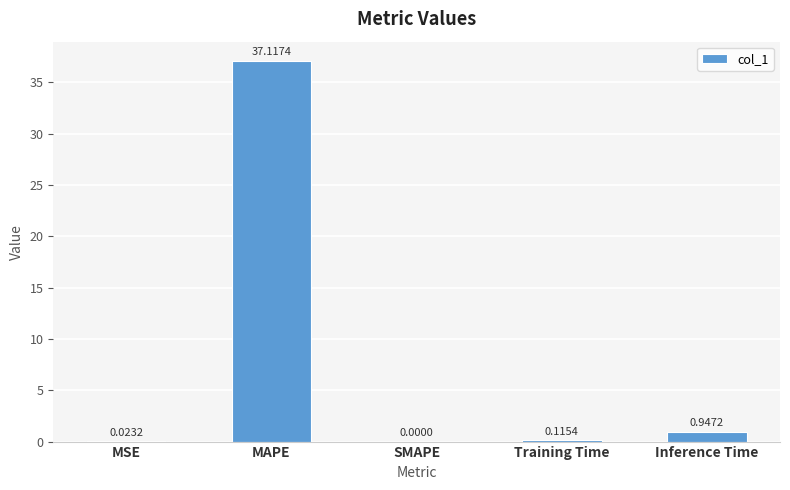

Are the bars grouped side by side (vs. stacked)?

No